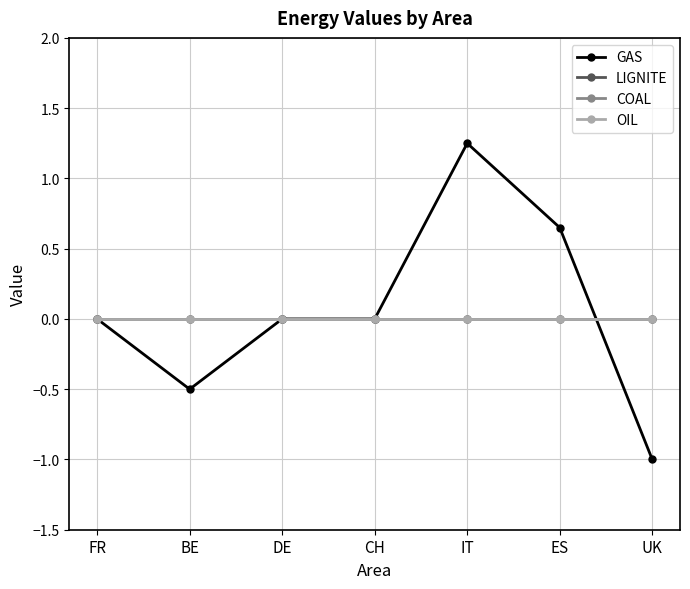

What is the average value of the GAS series?

0.1